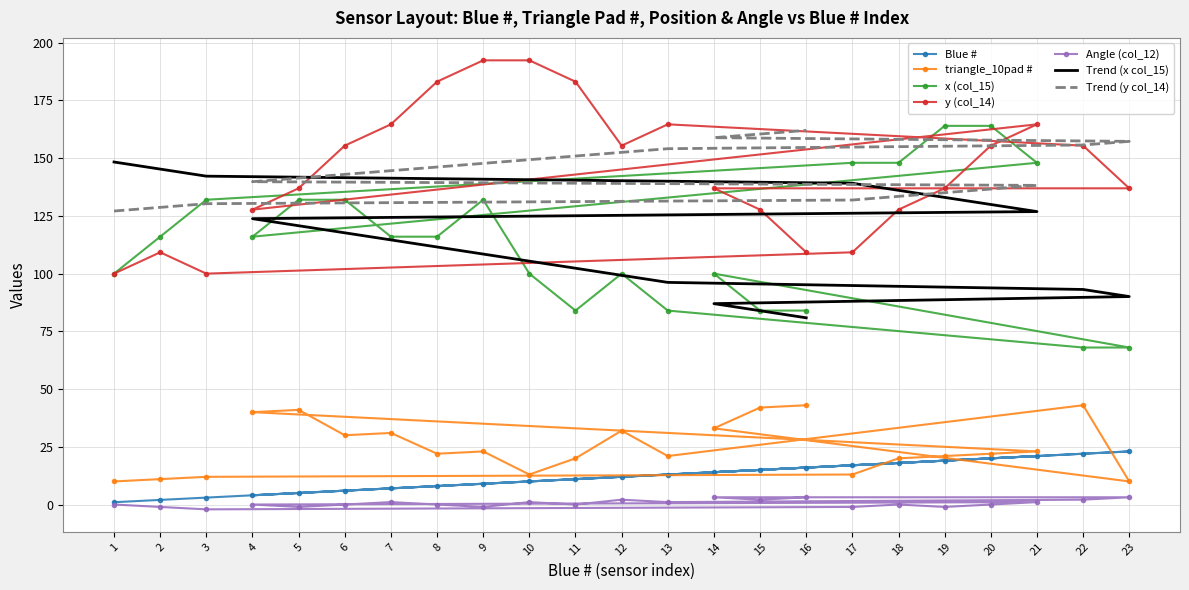

Which series has the largest total across all categories?

y (col_14)